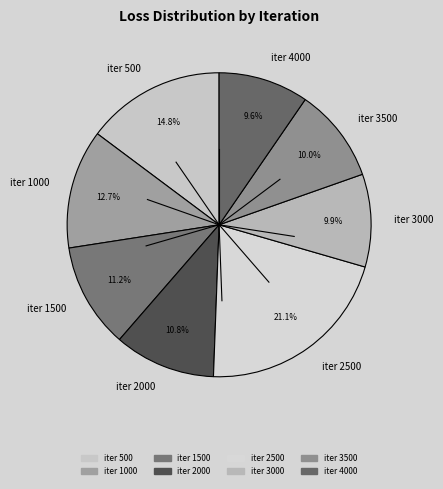

Combined, do iter 4000 and iter 500 account for over 50%?

No